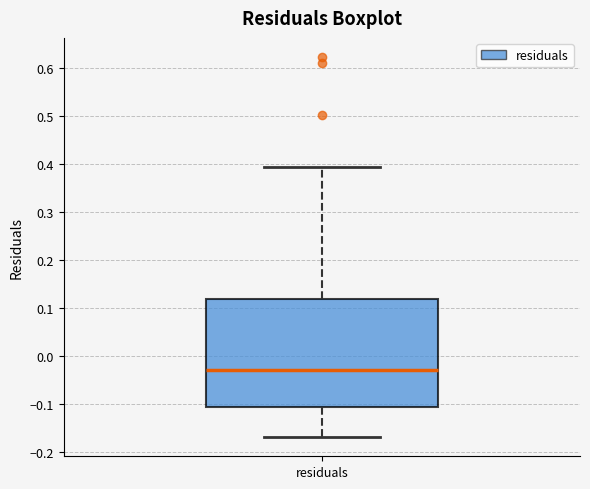

Where does the median line of the box for residuals sit on the y-axis? The values are not printed on the chart, so give them approximately, as read against the axis.

-0.03